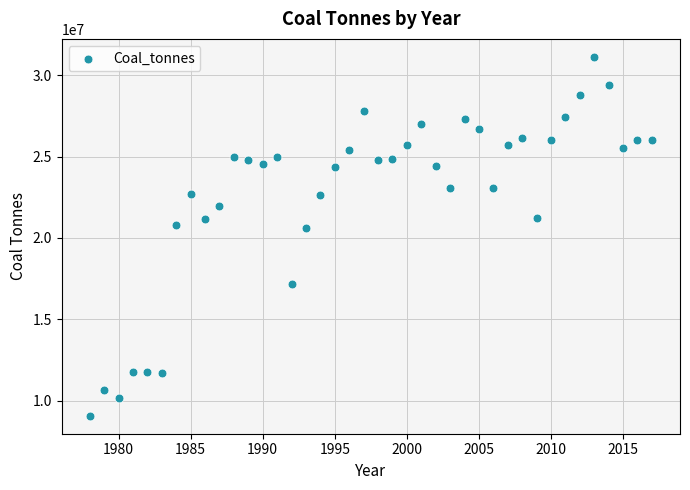

What is the range of X values (max minus min)?

39